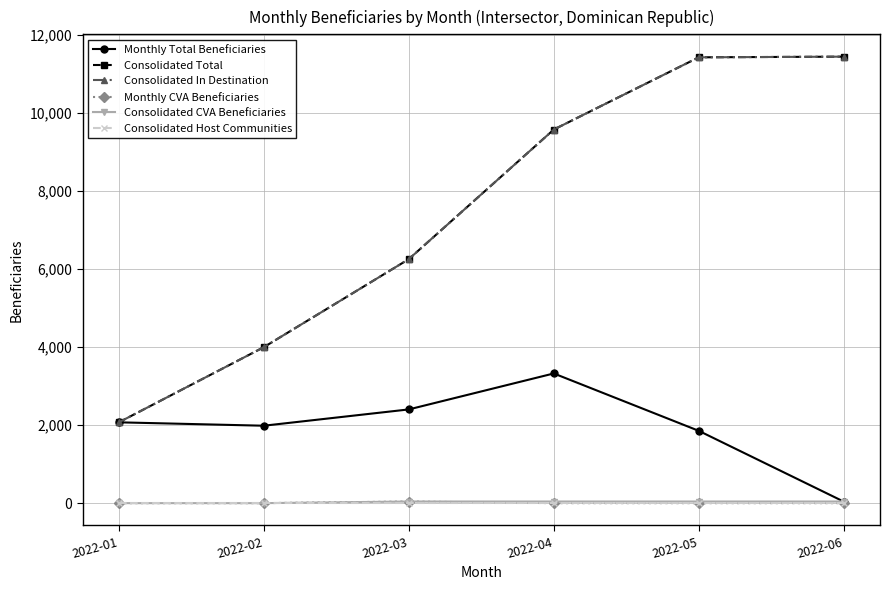

Is this an area chart (filled region under the line)?

No